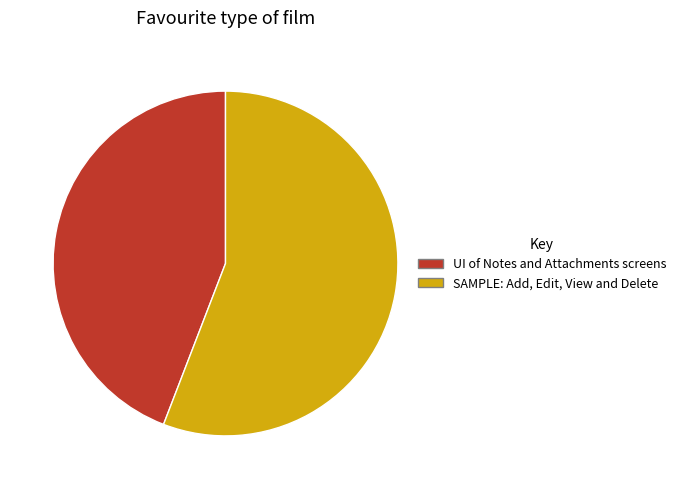

Do SAMPLE: Add, Edit, View and Delete and UI of Notes and Attachments screens together represent more than half of the pie?

Yes